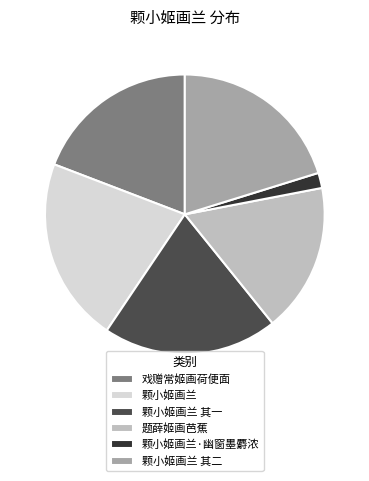

Which category has the biggest portion of the pie?

颗小姬画兰